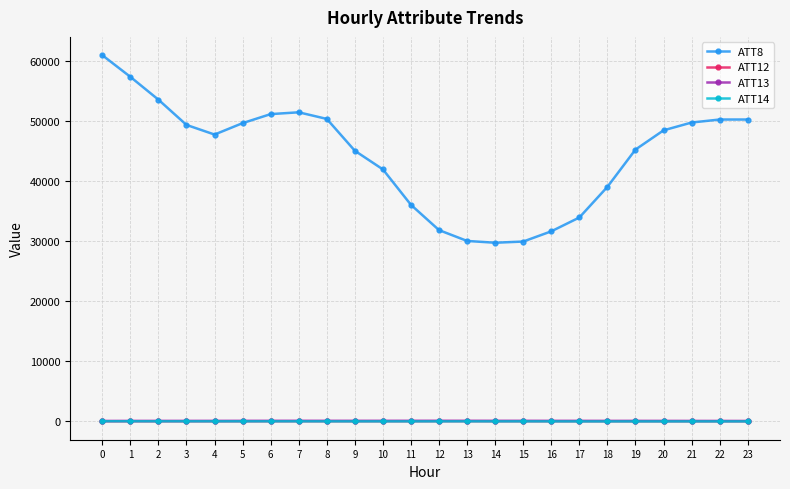

Which series has the largest total across all categories?

ATT8